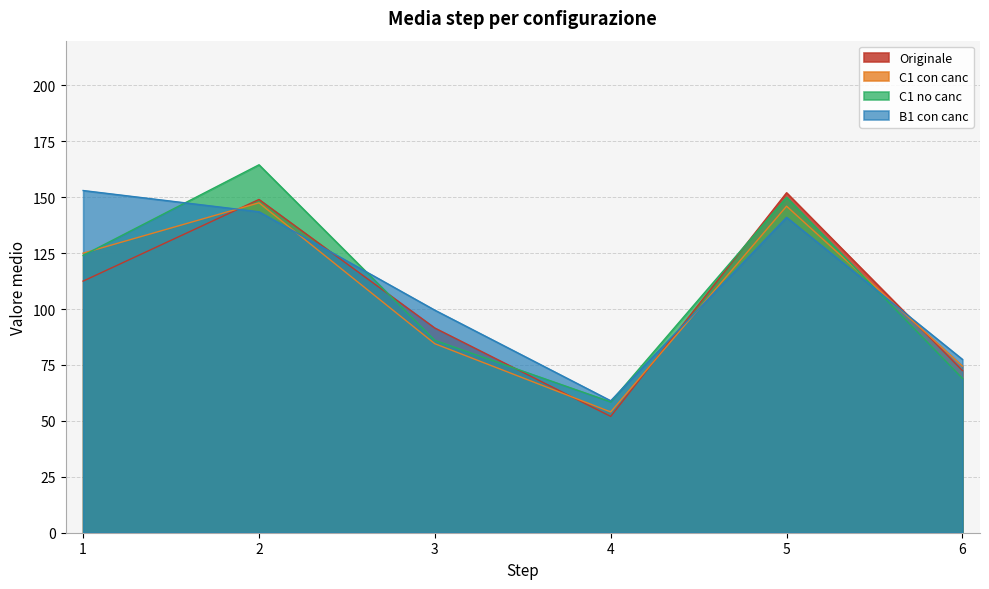

At 5, list the series in order from smallest to largest.

B1 con canc, C1 con canc, C1 no canc, Originale